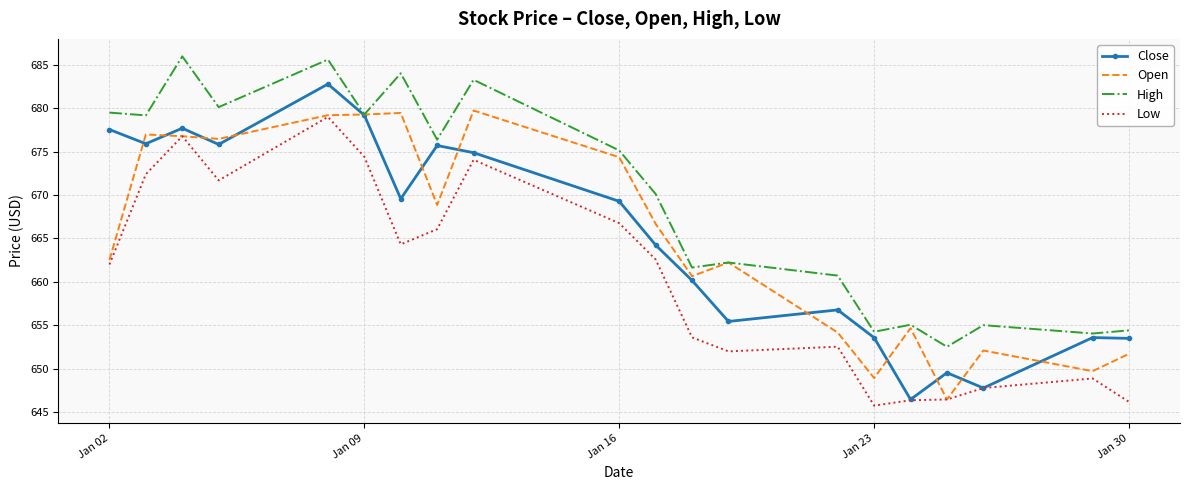

True or false: High and Low cross at least once.

False